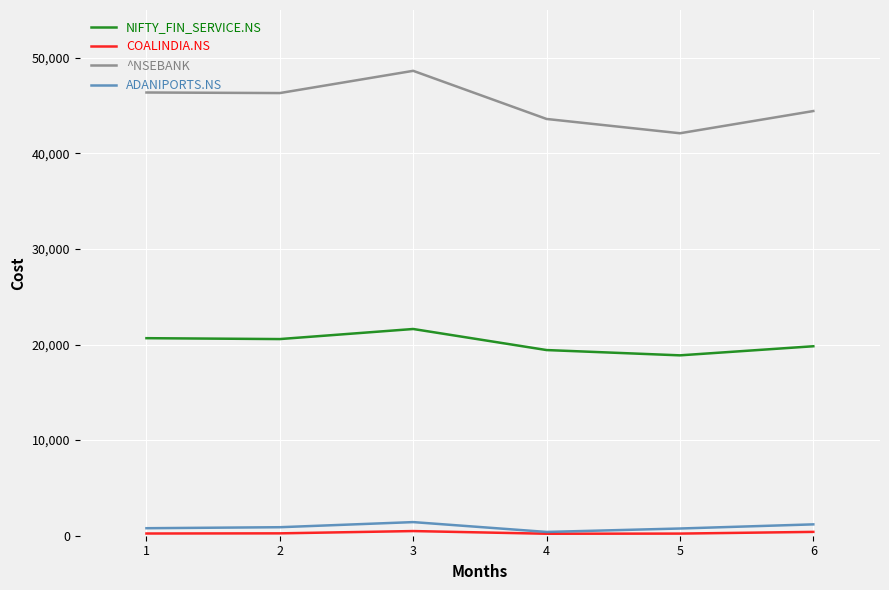

Which series changed the most between 3 and 5?

^NSEBANK